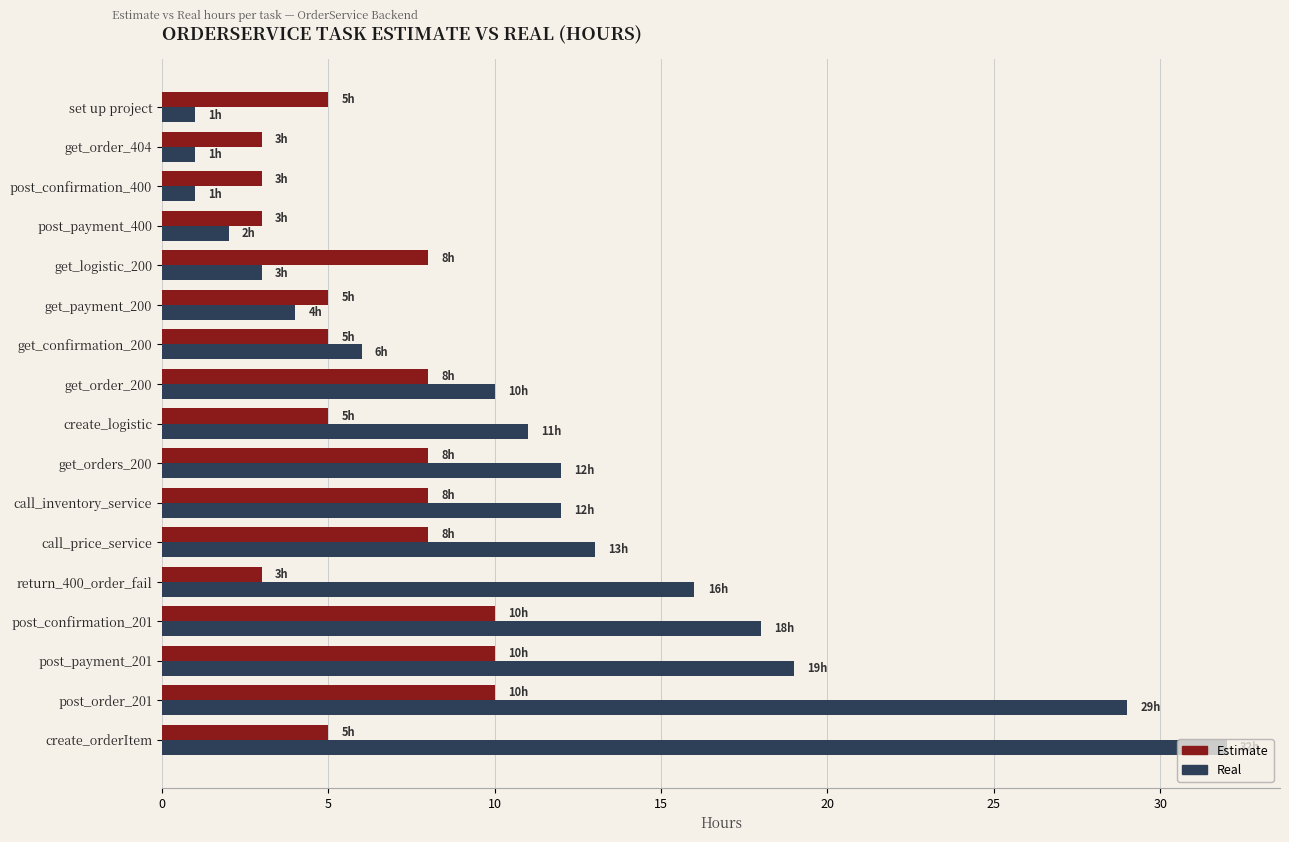

Is it true that Estimate equals 13 at get_orders_200?

False